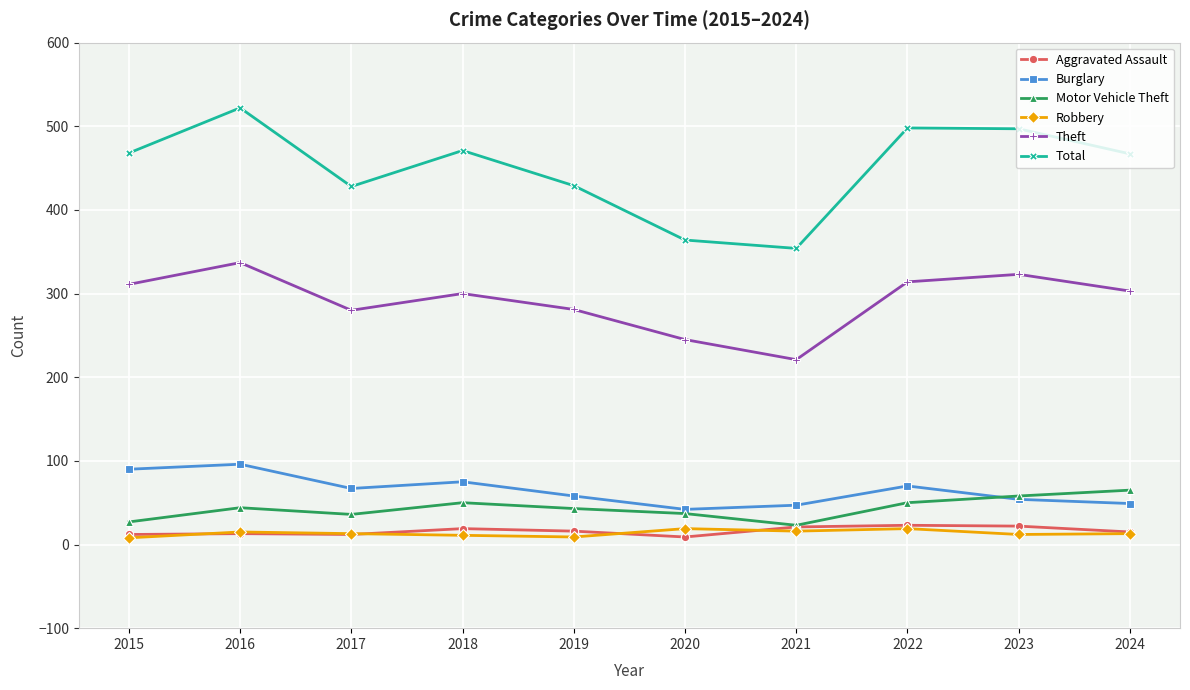

How many interior local peaks does the Total series have?

3